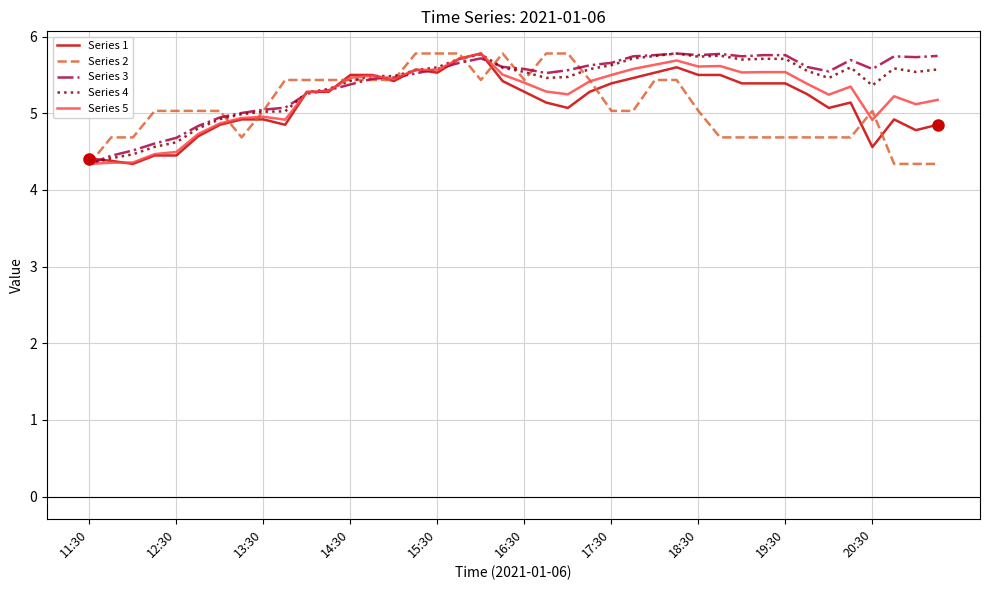

What is the minimum value for Series 4?

4.3